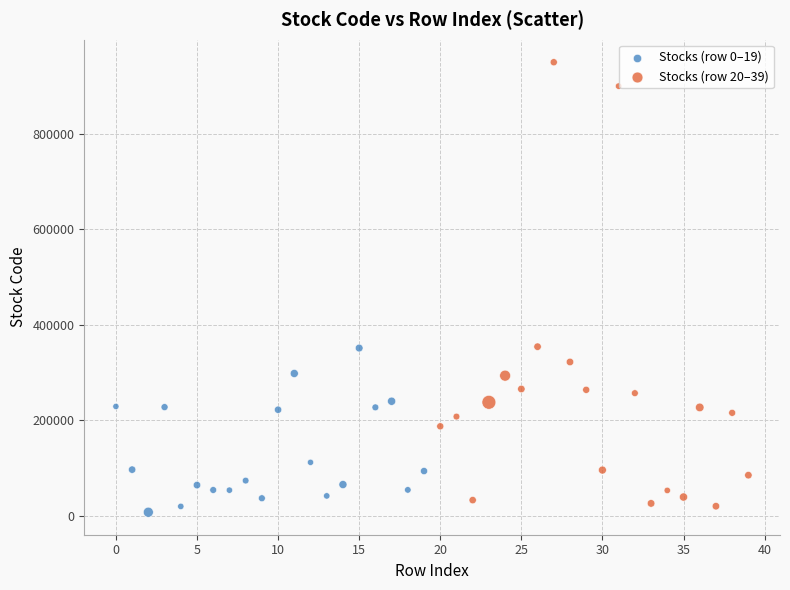

Which series reaches the maximum Y coordinate?

Stocks (row 20–39)